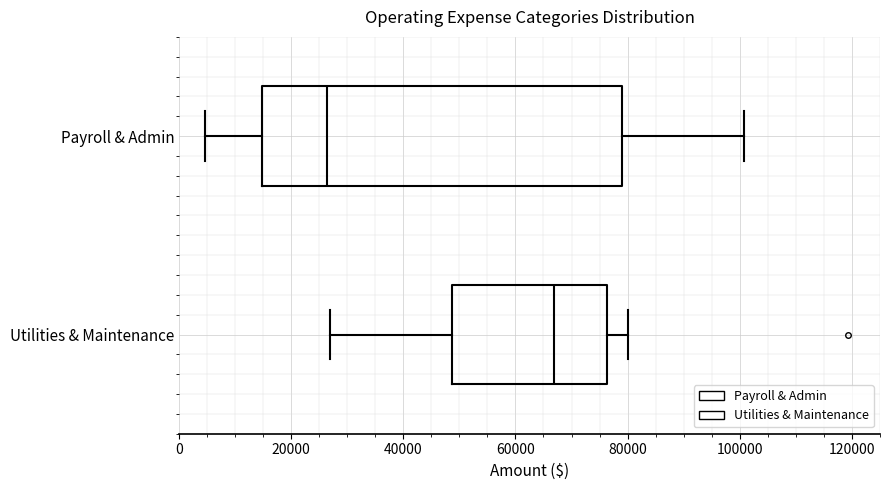

Which box is the widest, from its left edge to its right edge?

Payroll & Admin